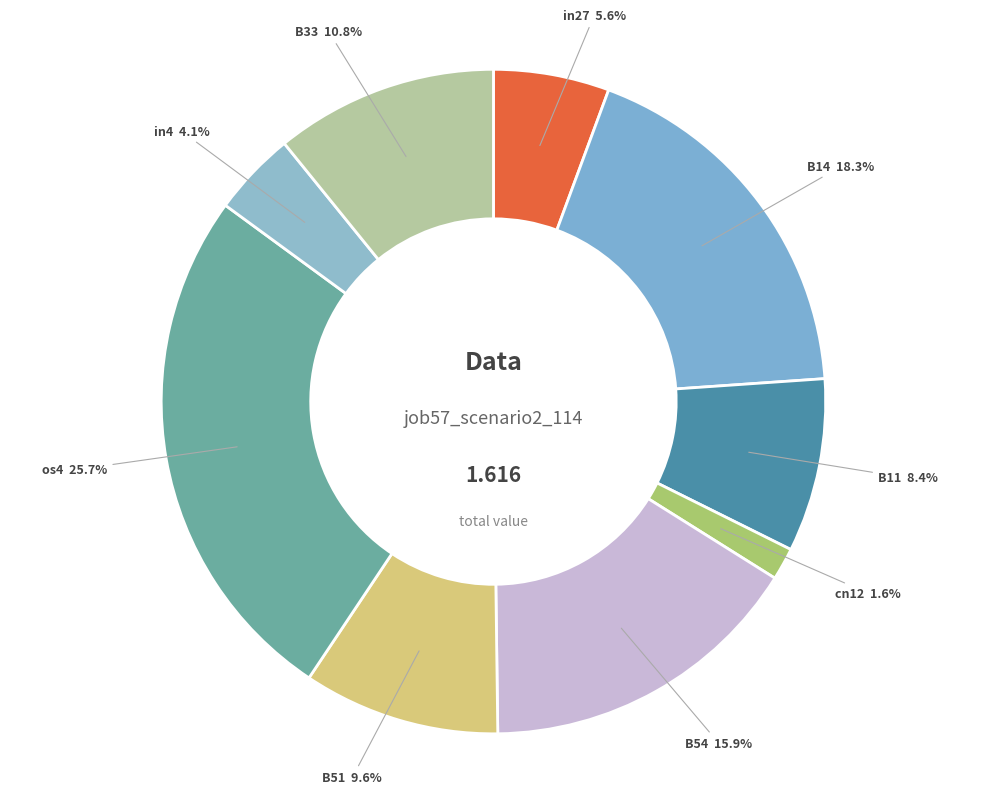

Does any single category account for the majority?

No